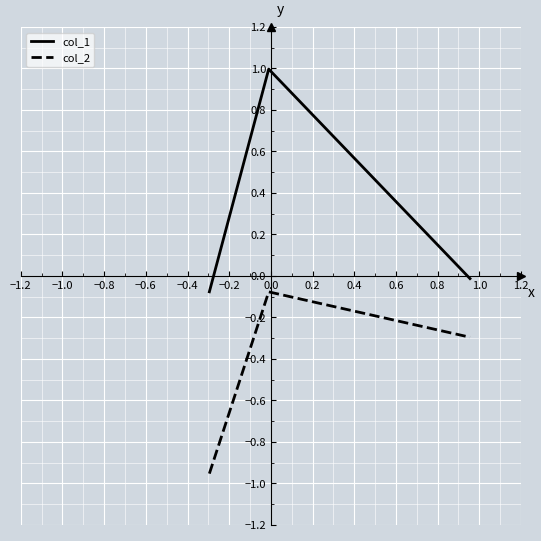

Which series has the largest total across all categories?

col_1